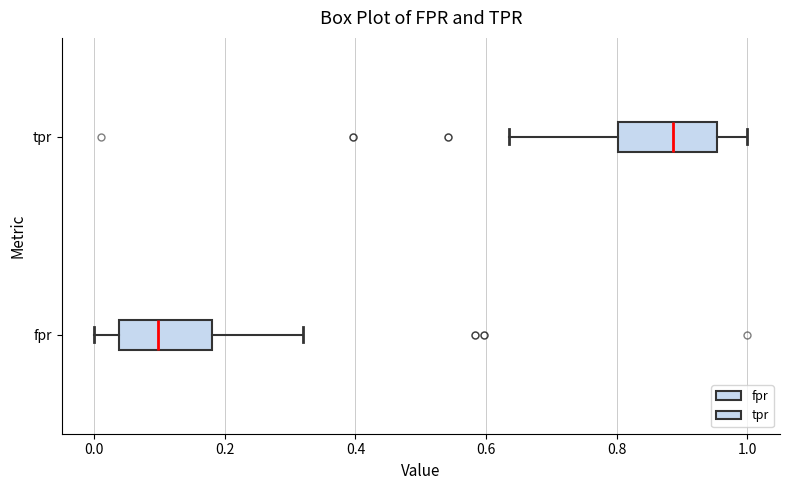

Where does the median line of the box for fpr sit on the x-axis? The values are not printed on the chart, so give them approximately, as read against the axis.

0.10